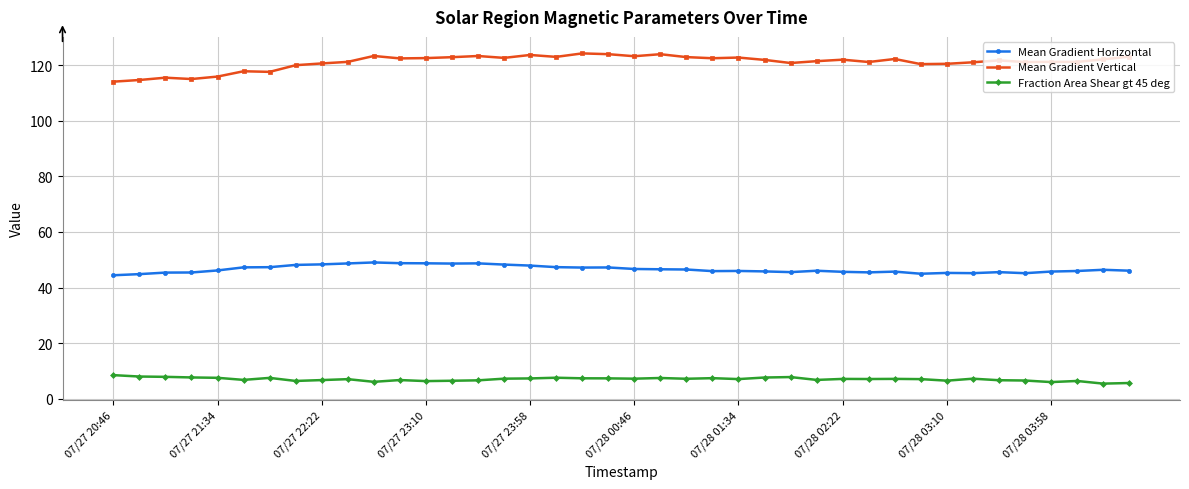

How many categories are shown in the chart?

40